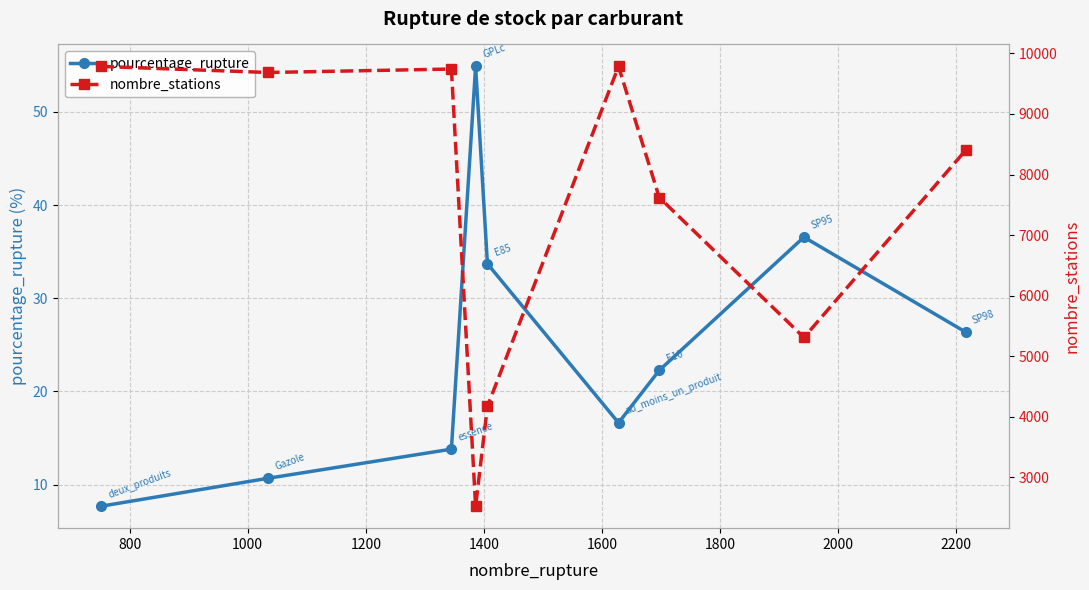

How many categories are shown in the chart?

9